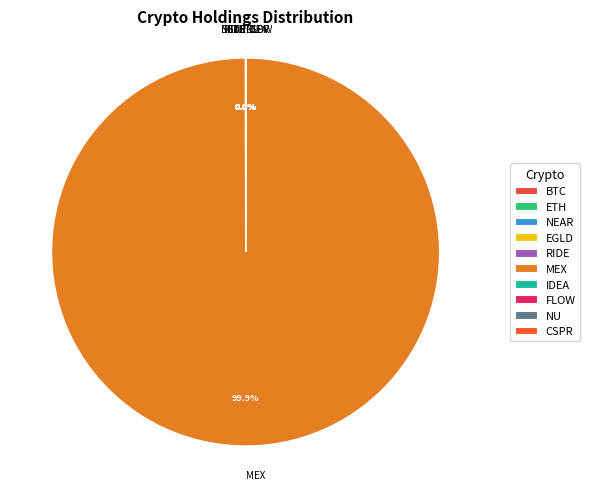

Which category has the biggest portion of the pie?

MEX